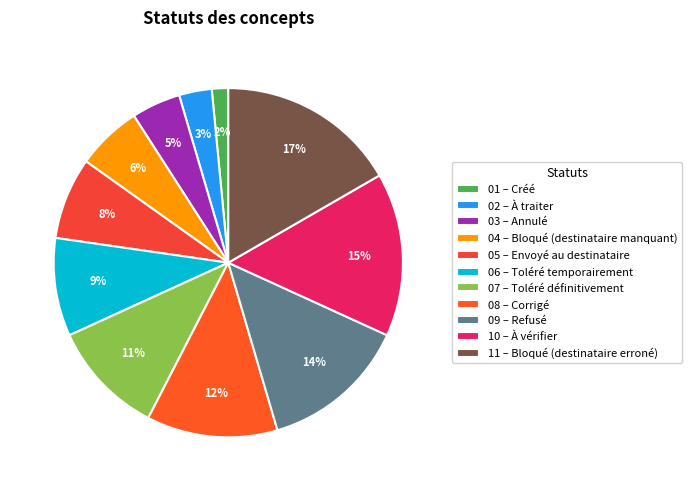

How many segments does this pie chart have?

11